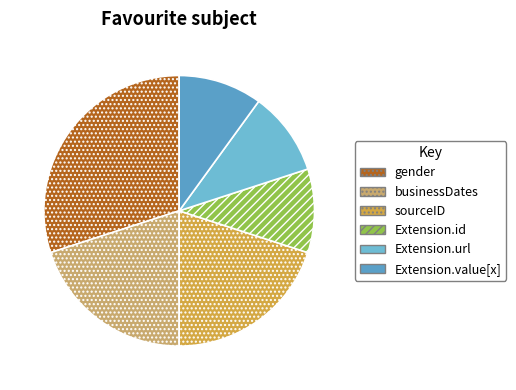

Does sourceID account for over 50% of the chart?

No